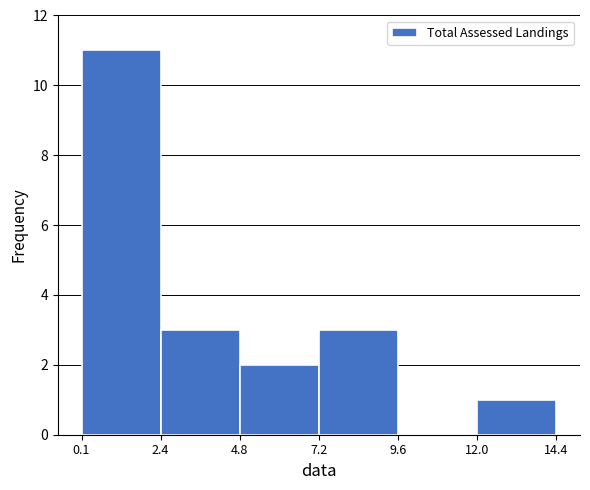

Reading left to right, transcribe this chart: for each bar, give the range it covers on the x-axis and its height. The values are not printed on the chart, so give them approximately, as read against the axis.

0.1 to 2.4: 11
2.4 to 4.8: 3
4.8 to 7.2: 2
7.2 to 9.6: 3
9.6 to 12.0: 0
12.0 to 14.4: 1